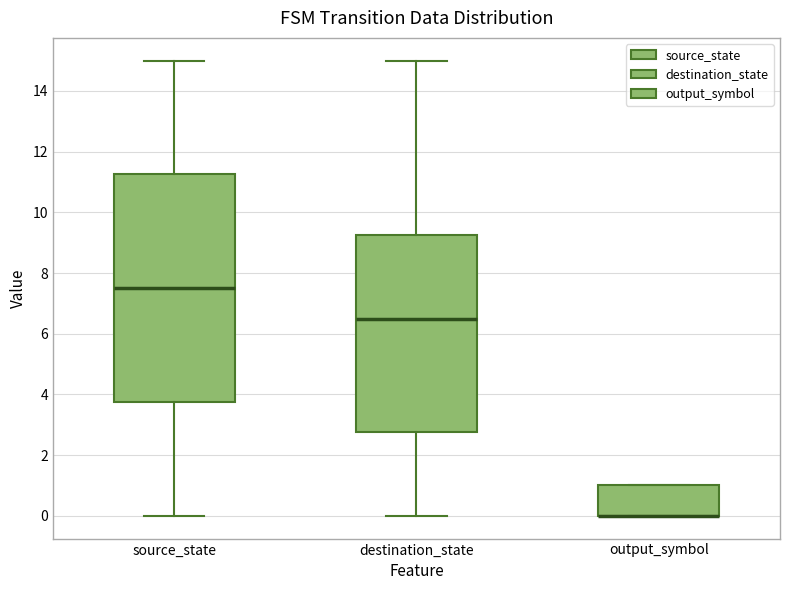

Reading left to right, transcribe this box plot: for each box, give where its median line is, the range the box spans, and where its two whiskers end, as read against the y-axis. The values are not printed on the chart, so give them approximately, as read against the axis.

source_state: median 7.6, box 3.8 to 11.2, whiskers 0.0 to 15.0
destination_state: median 6.6, box 2.8 to 9.2, whiskers 0.0 to 15.0
output_symbol: median 0.0 (drawn on the box's lower edge), box 0.0 to 1.0, whiskers 0.0 to 1.0